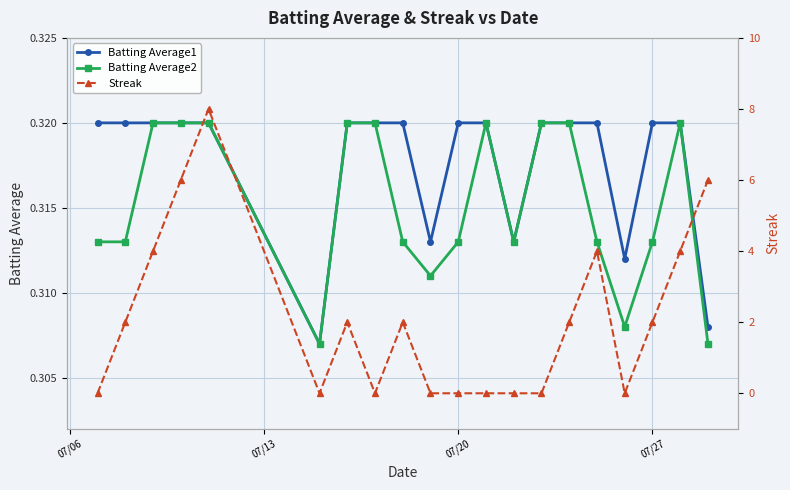

What is the greatest value displayed?

8.0